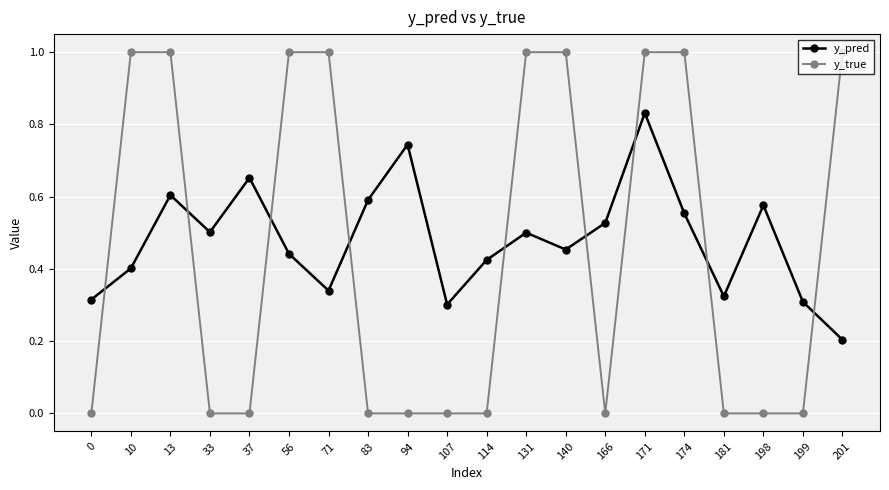

The y_pred series shows 0.3 at 181. True or false?

True